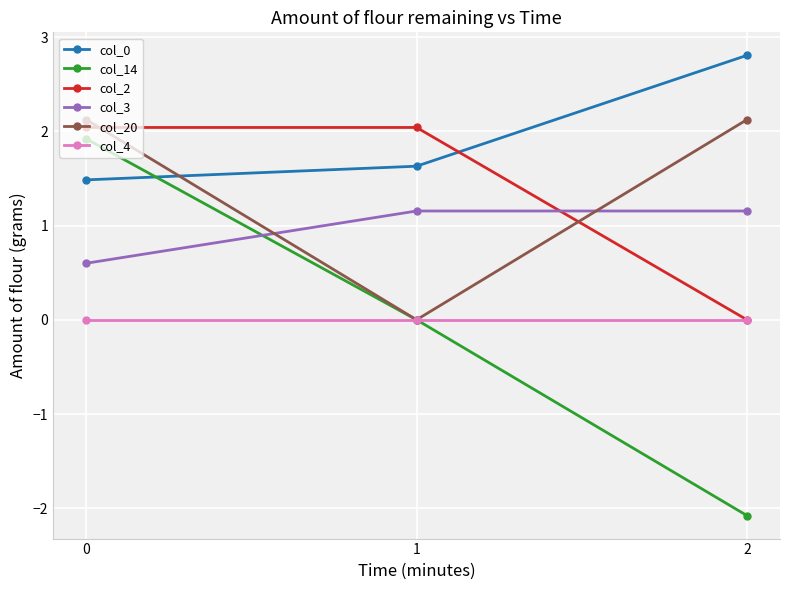

At how many categories does at least one series exceed 0?

3